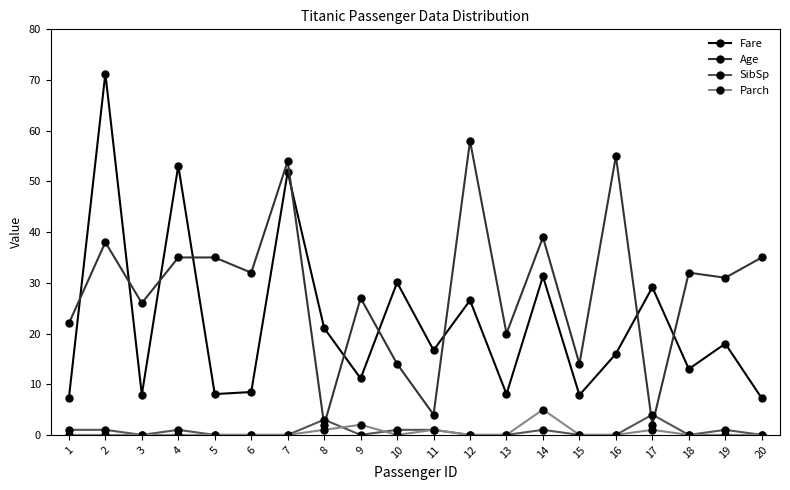

What is the spread (max minus min) of values at 7?

54.0